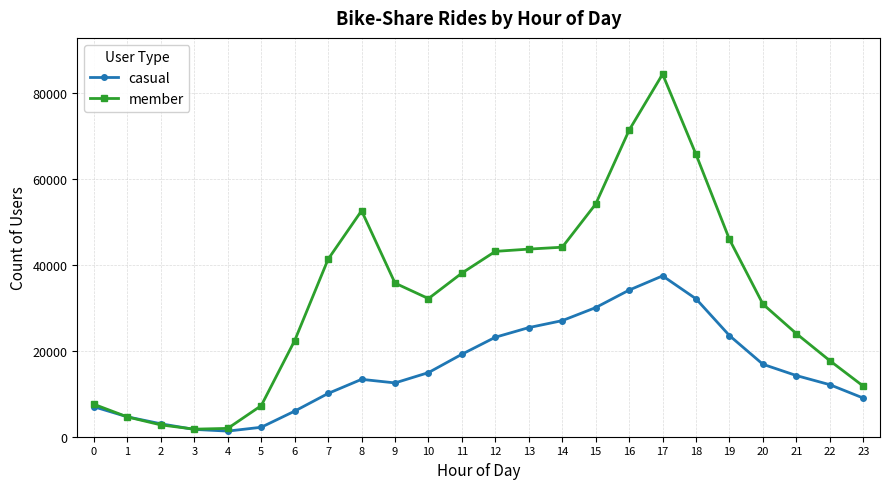

After their last crossing, which series has the higher values: casual or member?

member